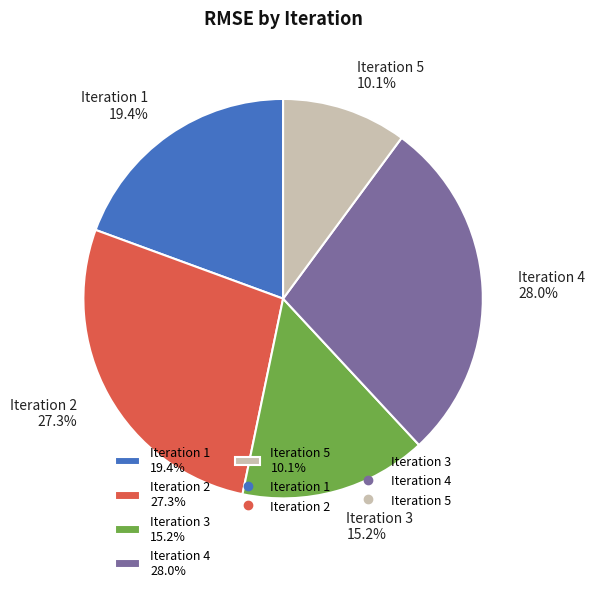

Is Iteration 2 the majority of the pie?

No